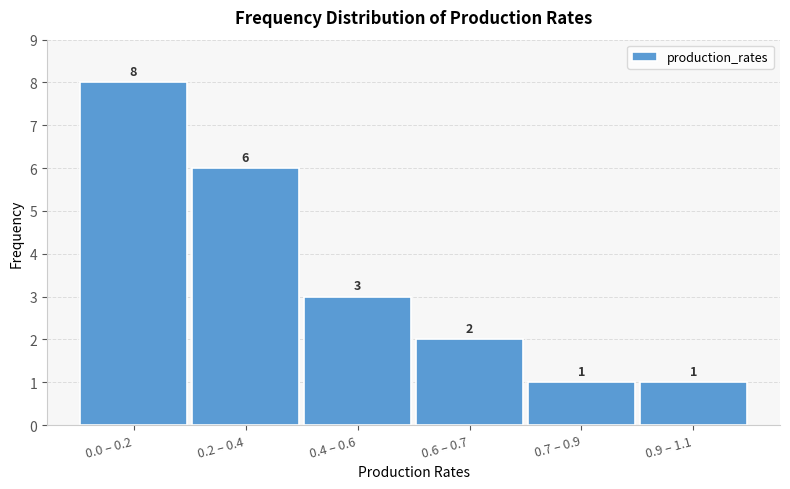

Reading left to right, transcribe all the data shown in this chart.

0.0 – 0.2=8	0.2 – 0.4=6	0.4 – 0.6=3	0.6 – 0.7=2	0.7 – 0.9=1	0.9 – 1.1=1